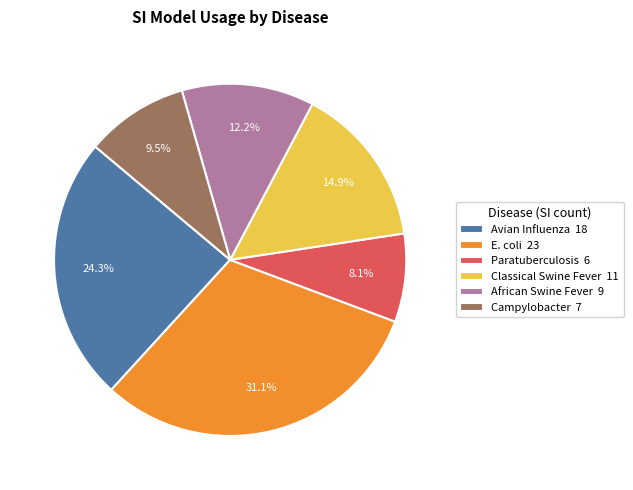

Rank the categories by value from lowest to highest.

Paratuberculosis 6, Campylobacter 7, African Swine Fever 9, Classical Swine Fever 11, Avian Influenza 18, E. coli 23